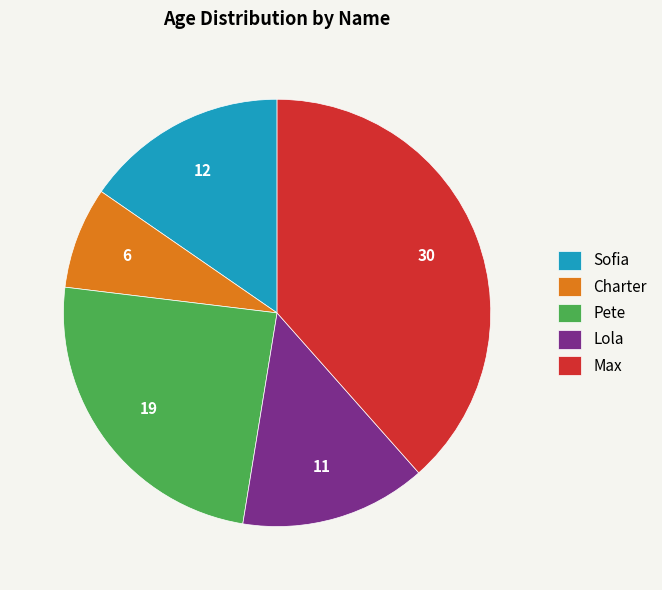

The Pete slice represents 18% of the pie. True or false?

False